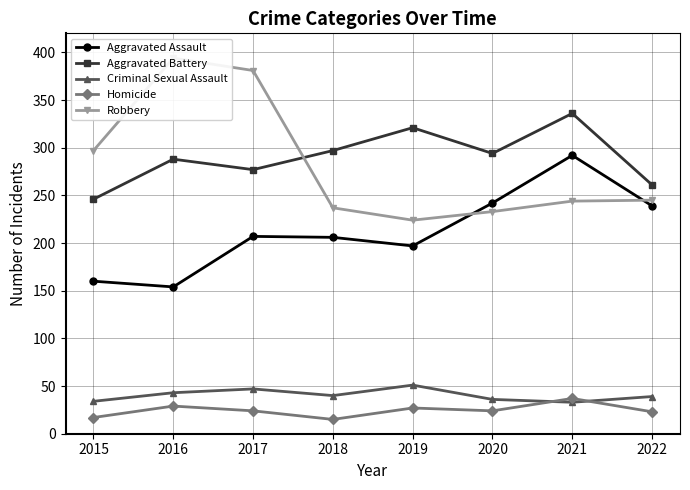

What is the average value of the Robbery series?

282